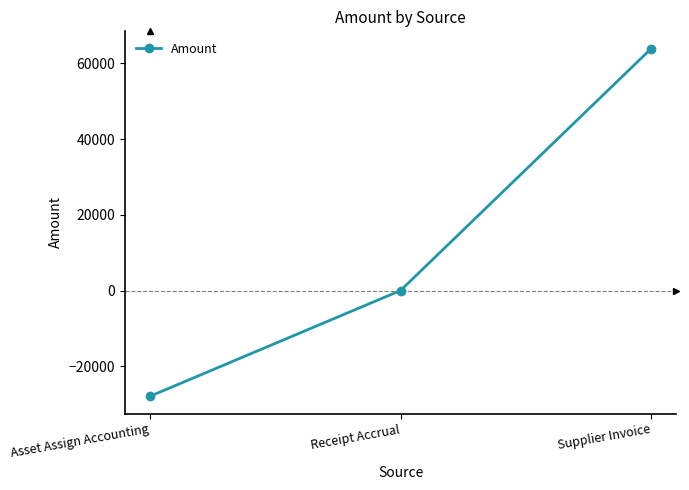

What is the sum of all values?

35922.7